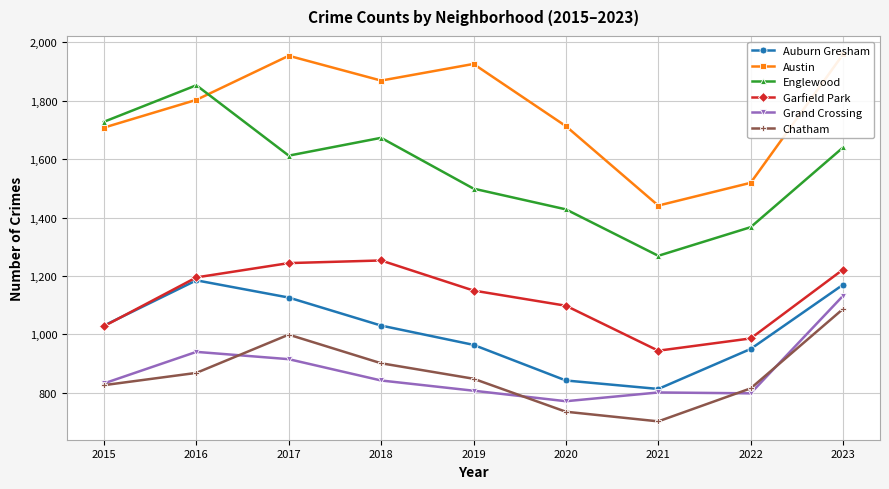

Is it true that Garfield Park equals 212 at 2015?

False